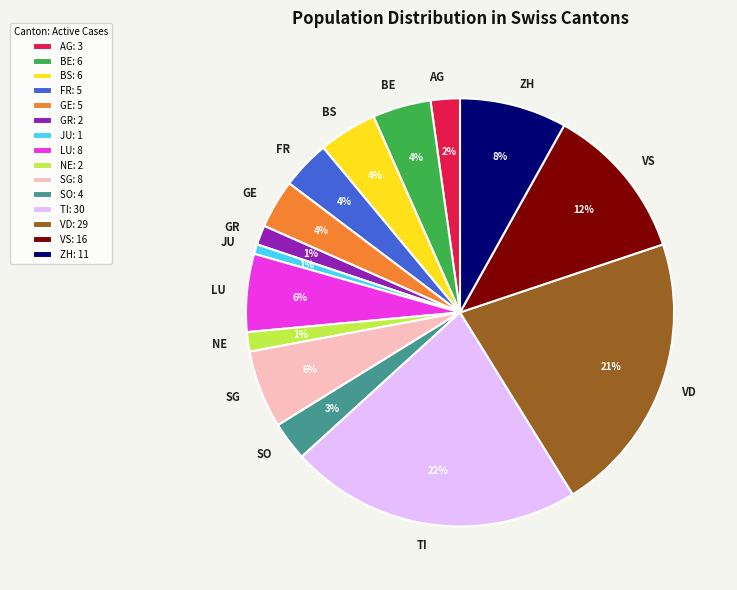

Is there a majority slice in this chart?

No